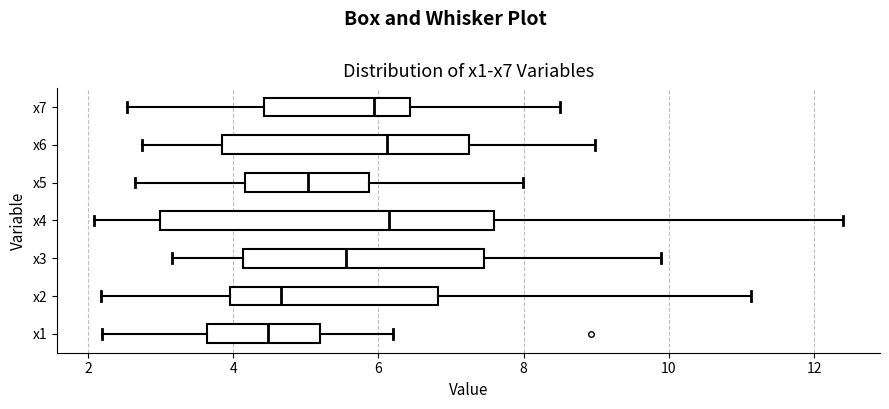

Reading bottom to top, read every box against the x-axis: the position of its median line, the range the box covers, and the ends of its whiskers. The values are not printed on the chart, so give them approximately, as read against the axis.

x1: median 4.4, box 3.6 to 5.2, whiskers 2.2 to 6.2
x2: median 4.6, box 4.0 to 6.8, whiskers 2.2 to 11.2
x3: median 5.6, box 4.2 to 7.4, whiskers 3.2 to 9.8
x4: median 6.2, box 3.0 to 7.6, whiskers 2.0 to 12.4
x5: median 5.0, box 4.2 to 5.8, whiskers 2.6 to 8.0
x6: median 6.2, box 3.8 to 7.2, whiskers 2.8 to 9.0
x7: median 6.0, box 4.4 to 6.4, whiskers 2.6 to 8.4